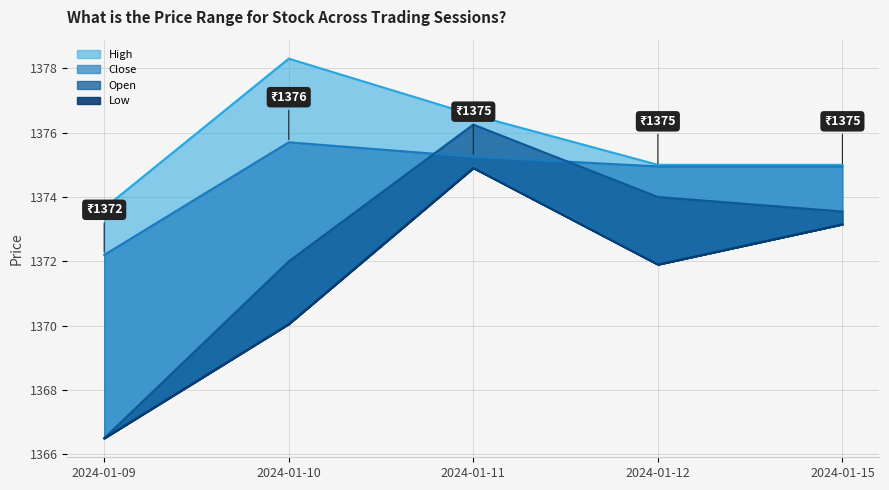

Between 2024-01-11 and 2024-01-09, which is larger?

2024-01-11